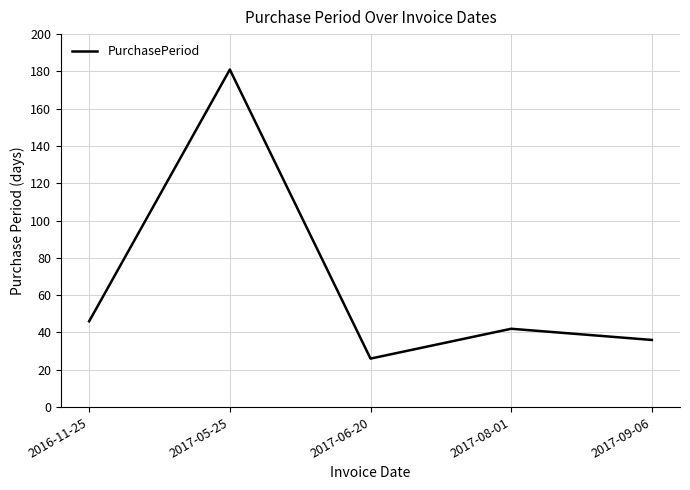

The chart shows a value of 317 at 2017-05-25. True or false?

False